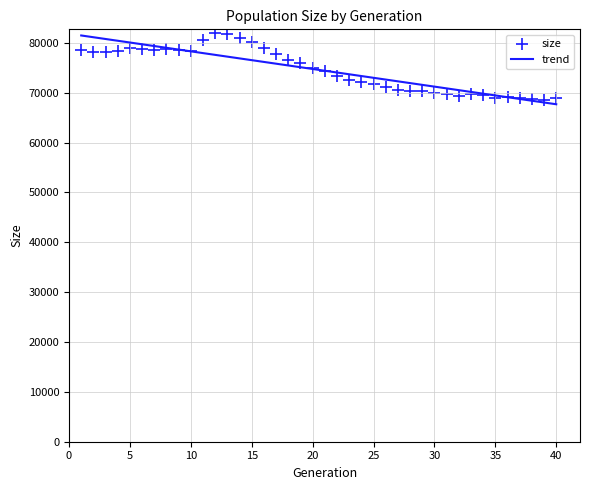

What is the range of X values (max minus min)?

39